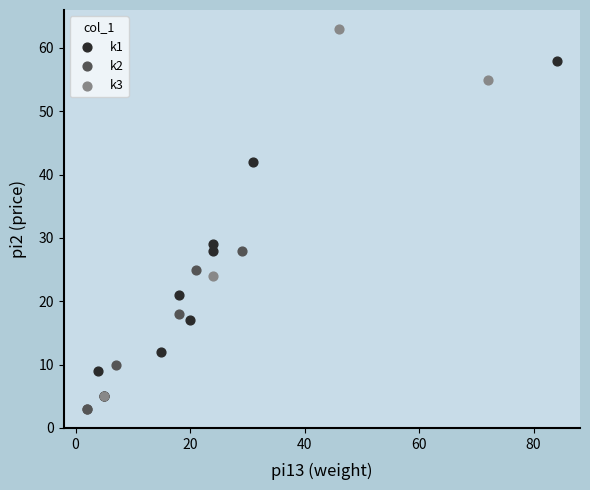

What are all the series names shown in the legend?

k1, k2, k3